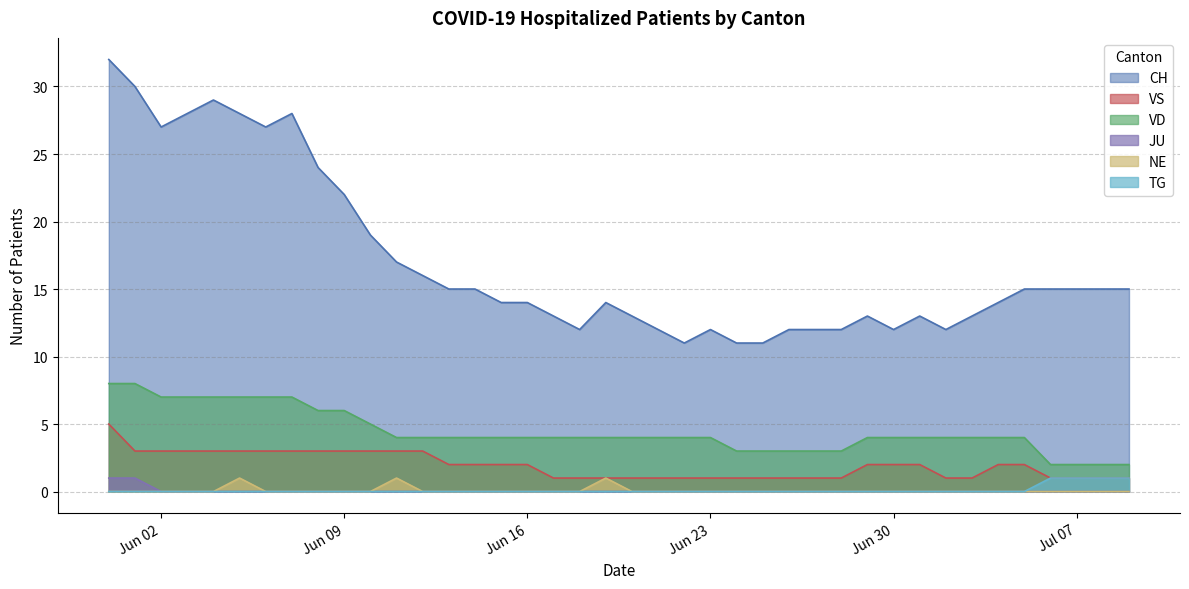

List the series in order of their peak value, highest first.

CH, VD, VS, JU, NE, TG